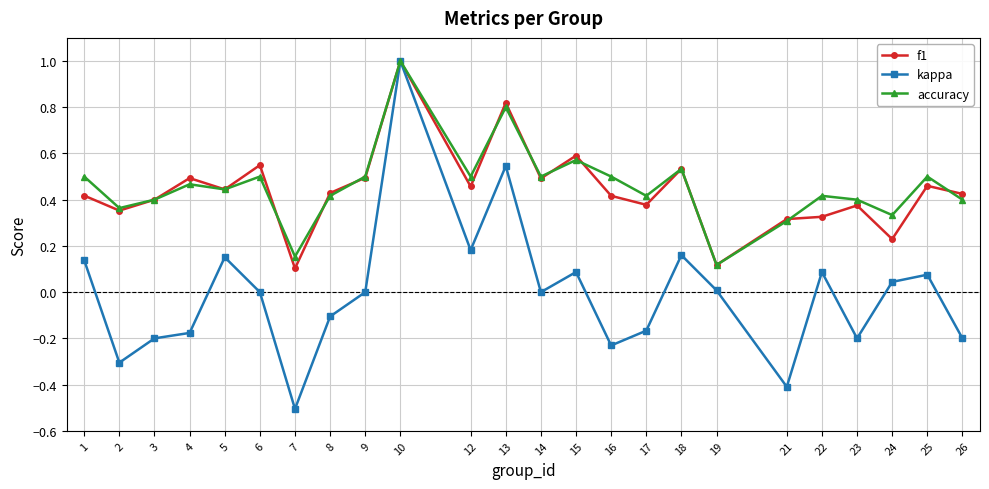

The accuracy series shows 0.4 at 2. True or false?

True